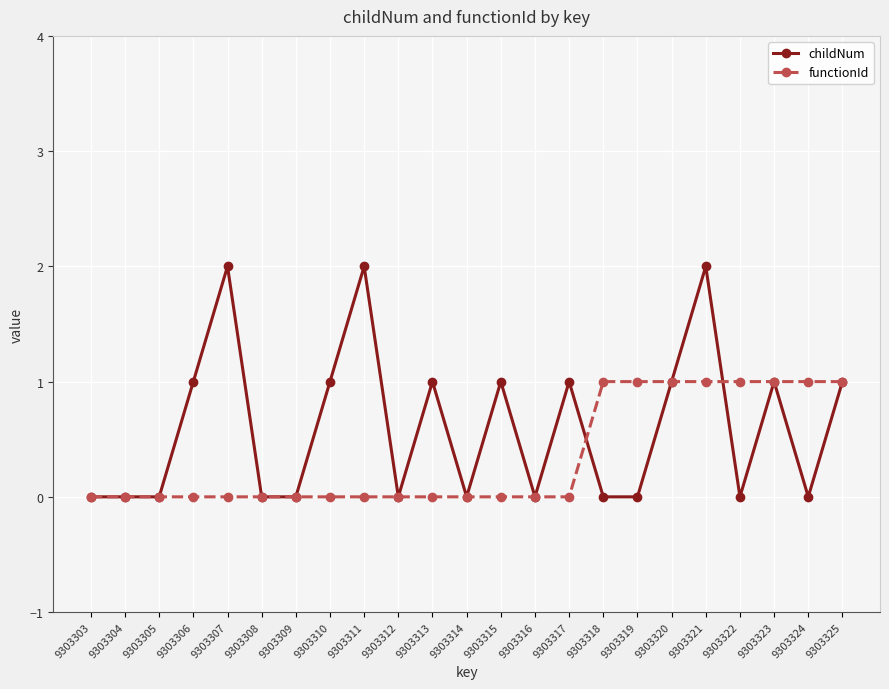

List the series in order of their overall mean, highest first.

childNum, functionId